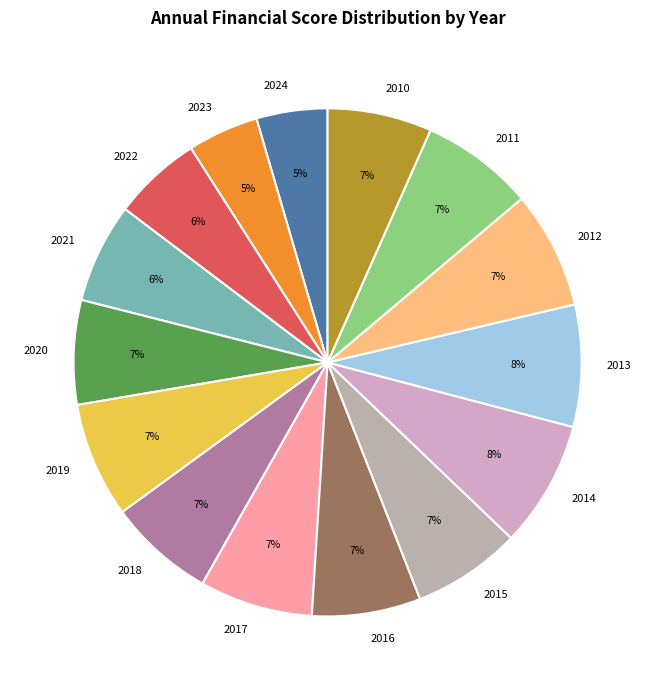

True or false: 2016 accounts for 1% of the total.

False